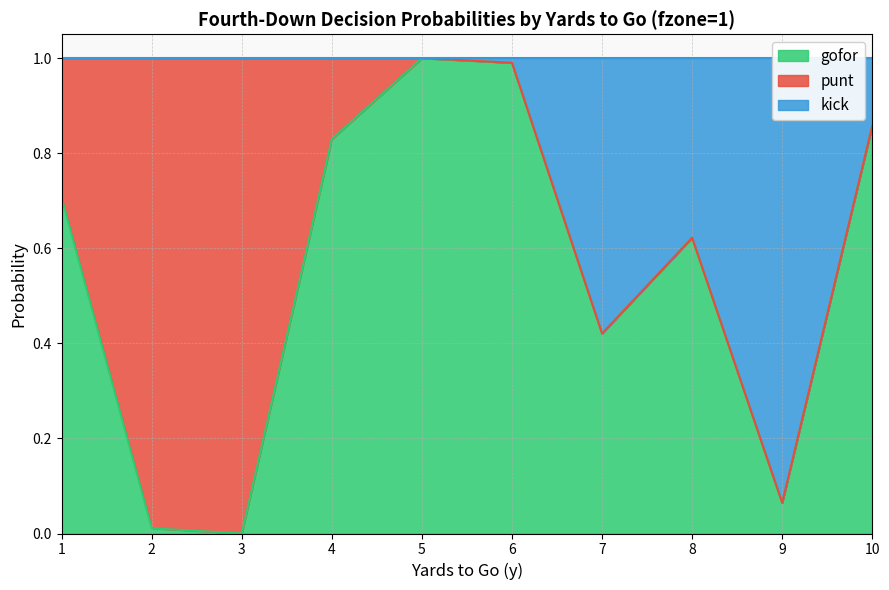

True or false: kick has a value of 0.2 at 1.

False